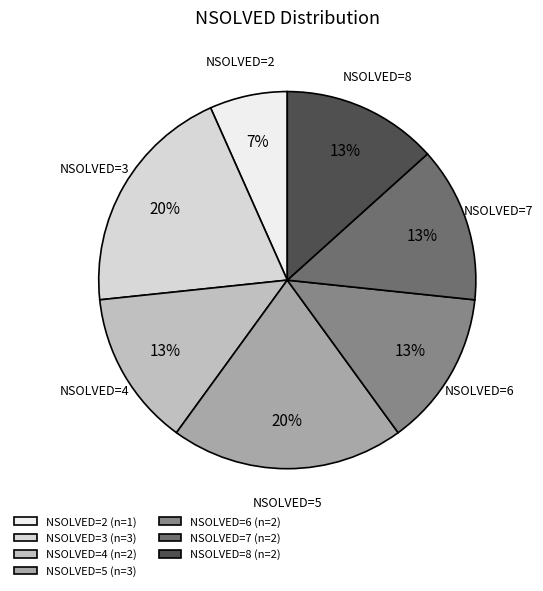

Count the number of slices in the pie.

7